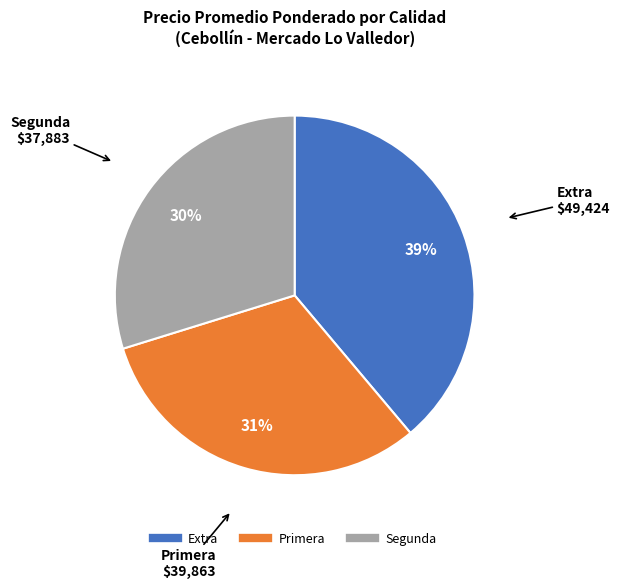

Which has a higher value, Segunda or Extra?

Extra